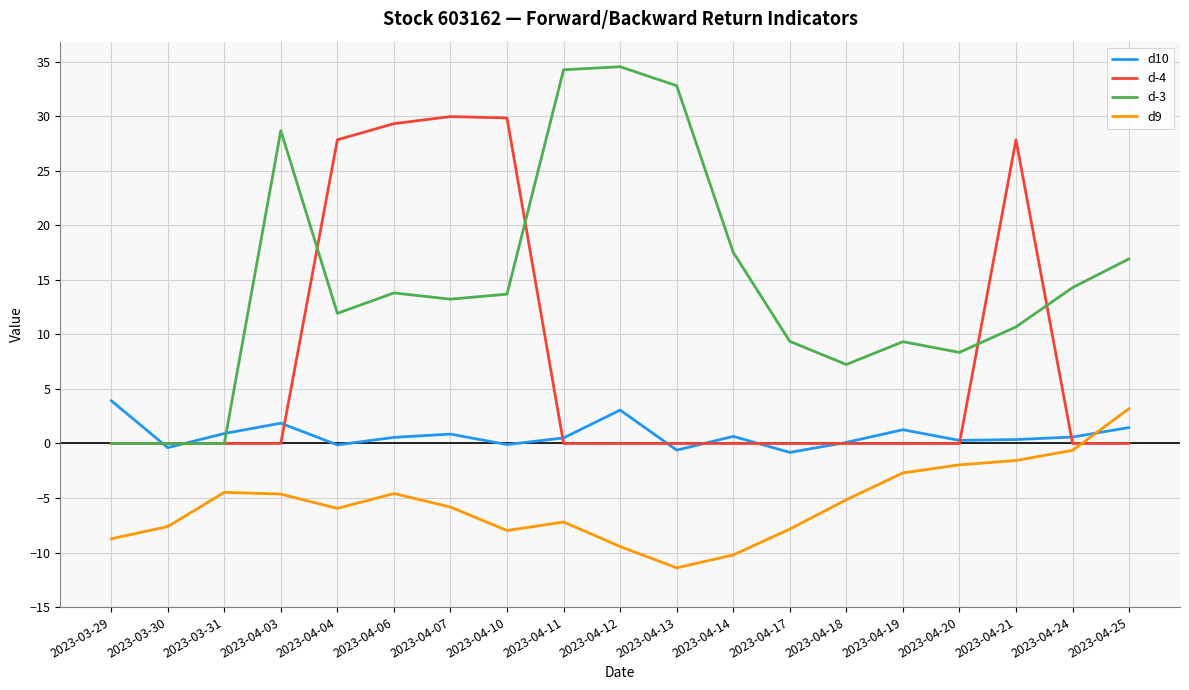

What is the greatest value displayed?

34.5